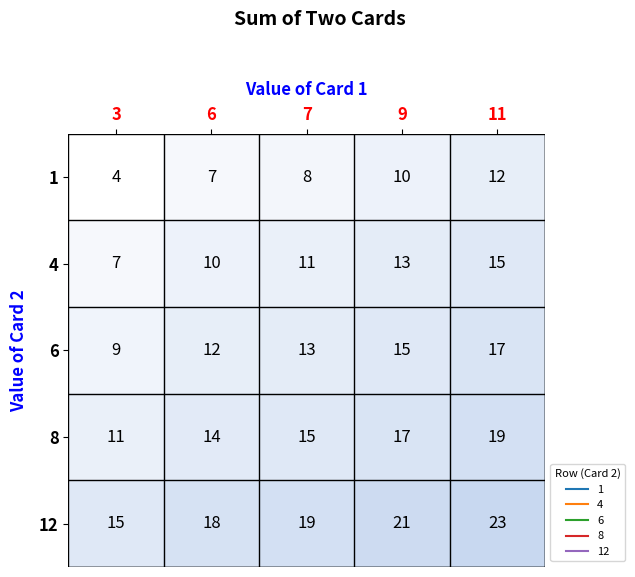

What is the approximate value of 8 at 9?

17